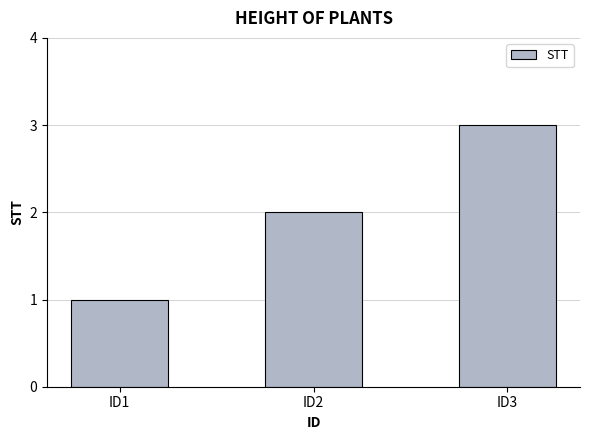

The value at ID2 is 3. True or false?

False